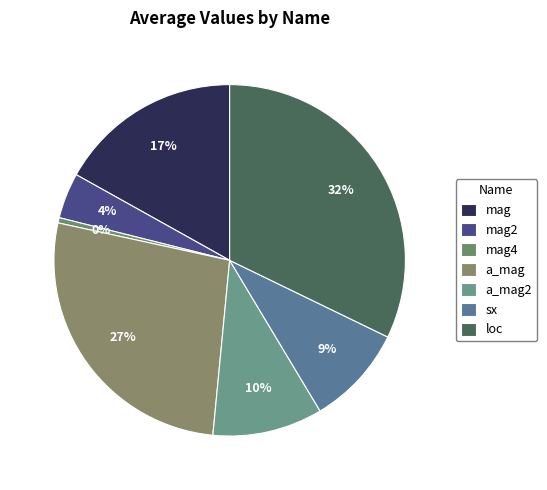

How many segments does this pie chart have?

7